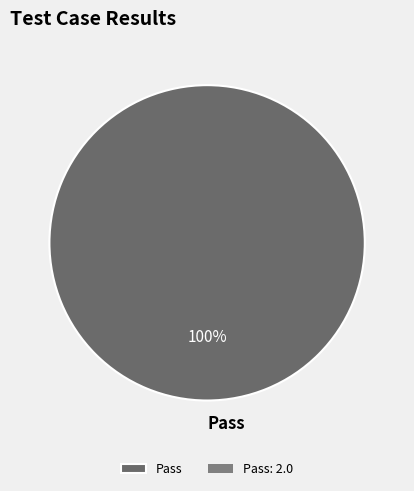

Rank the categories by value from highest to lowest.

Pass